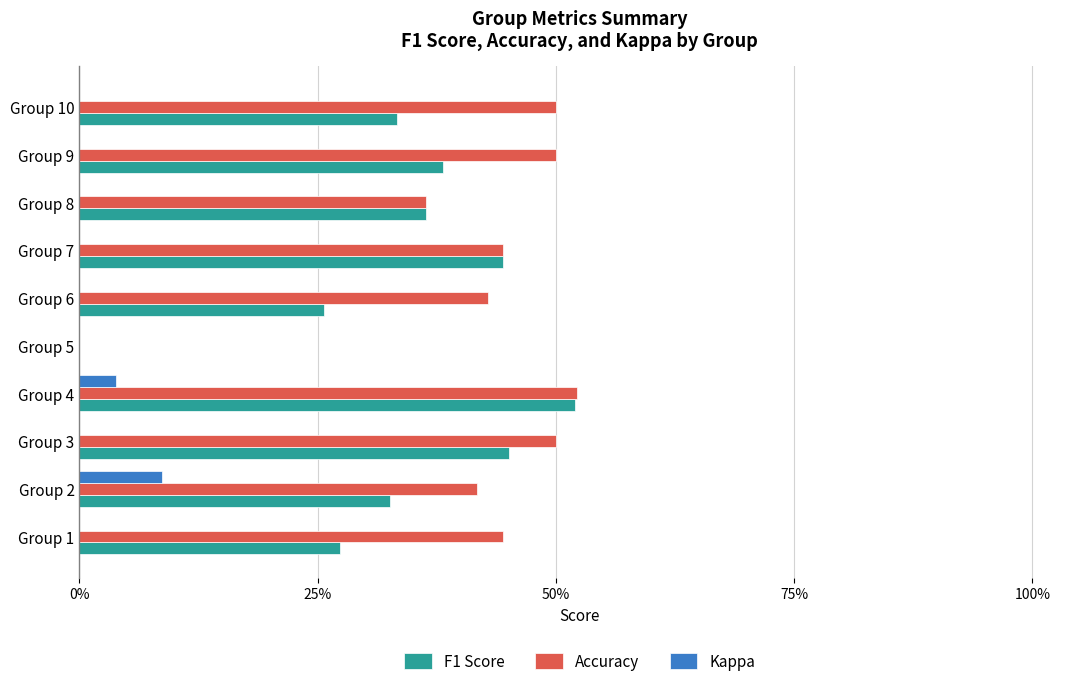

Rank the series by their maximum value, from lowest to highest.

Kappa, F1 Score, Accuracy